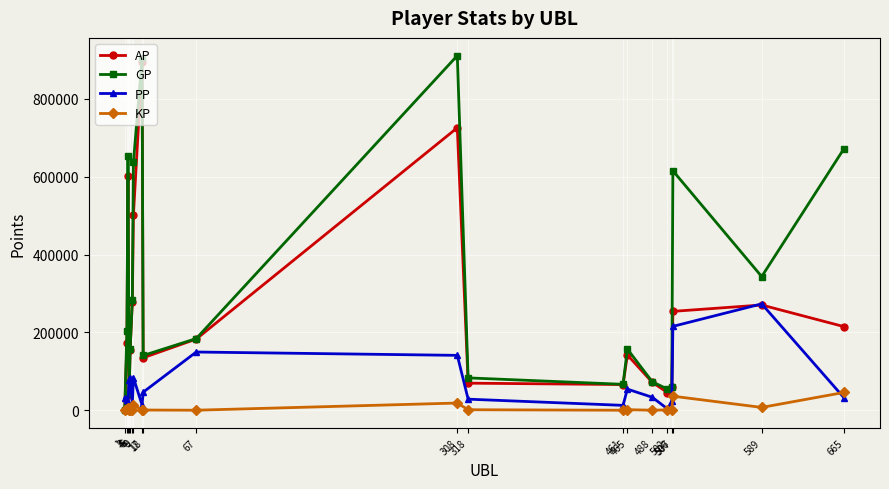

True or false: AP has more than 2 points higher than both neighbors.

True